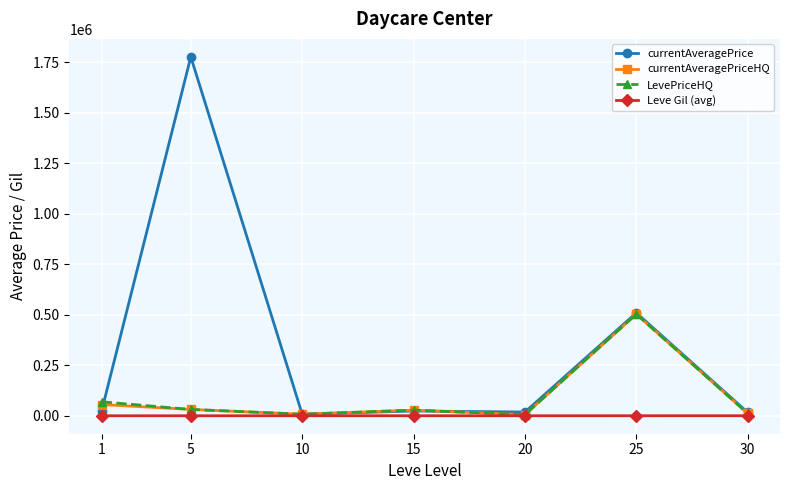

Which series has the largest total across all categories?

currentAveragePrice